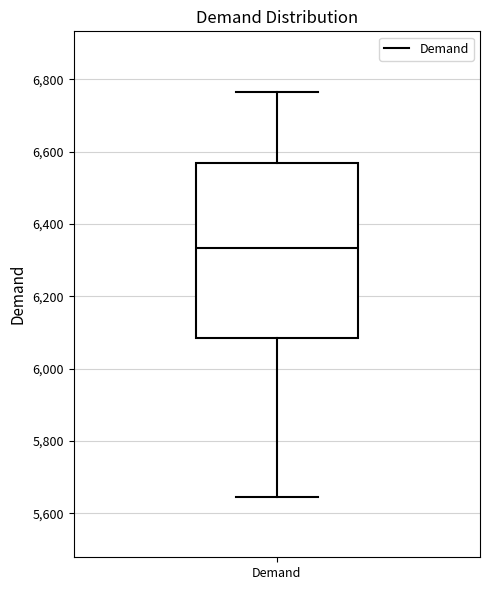

Read this box plot against the y-axis: the position of the median line, the range covered by the box, and the ends of both whiskers. The values are not printed on the chart, so give them approximately, as read against the axis.

median 6340, box 6080 to 6560, whiskers 5640 to 6760